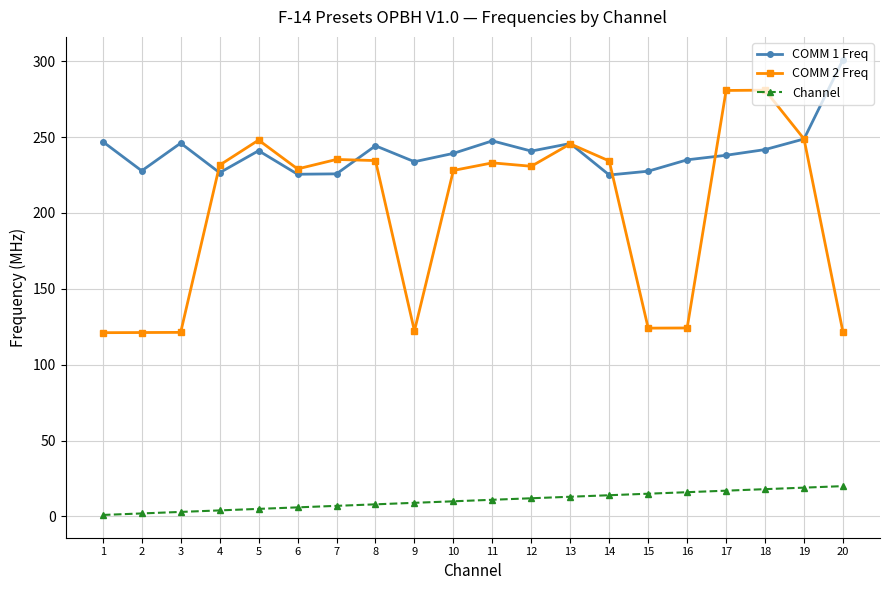

What is the maximum value for COMM 1 Freq?

301.0